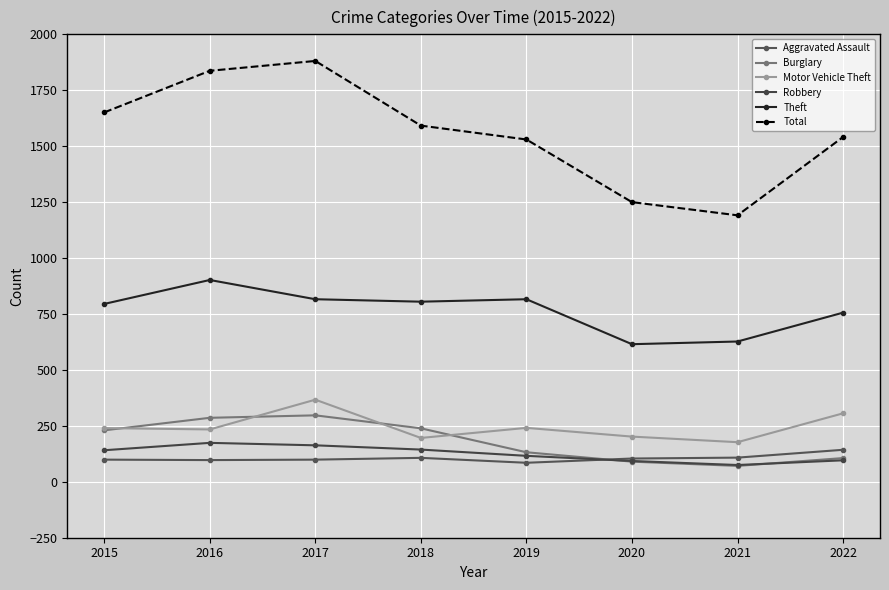

What is the sum of the Total values at 2020 and 2022?

2791